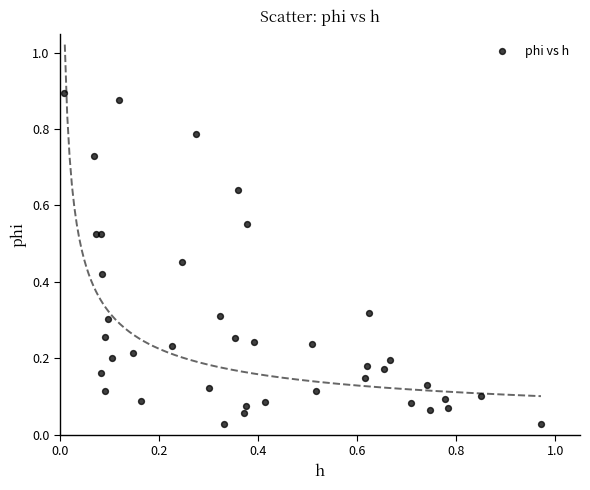

What is the range of X values (max minus min)?

1.0